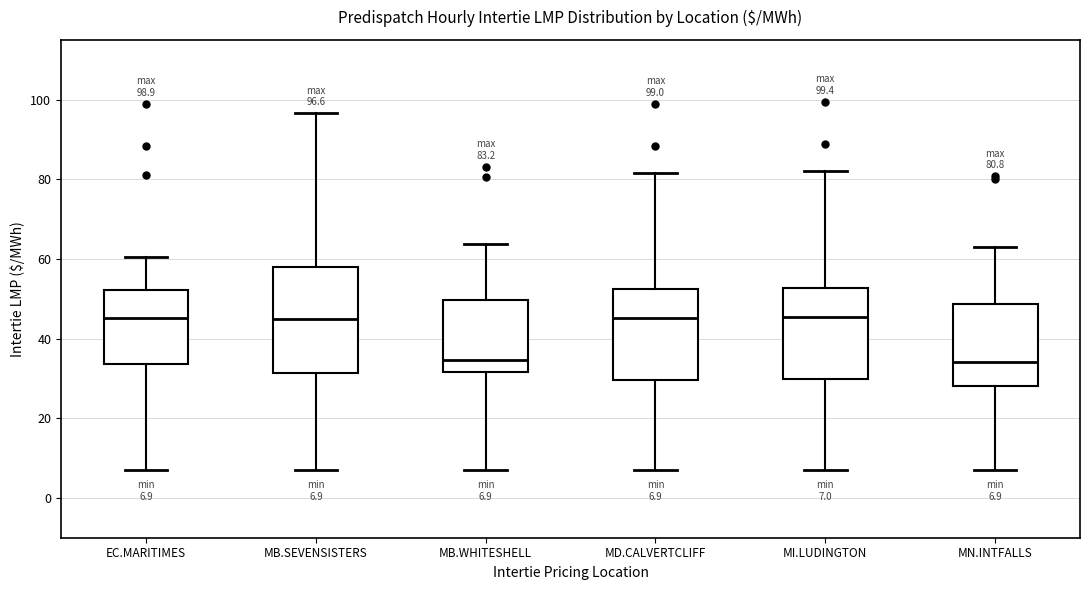

Which box is the tallest, from its lower edge to its upper edge?

MB.SEVENSISTERS